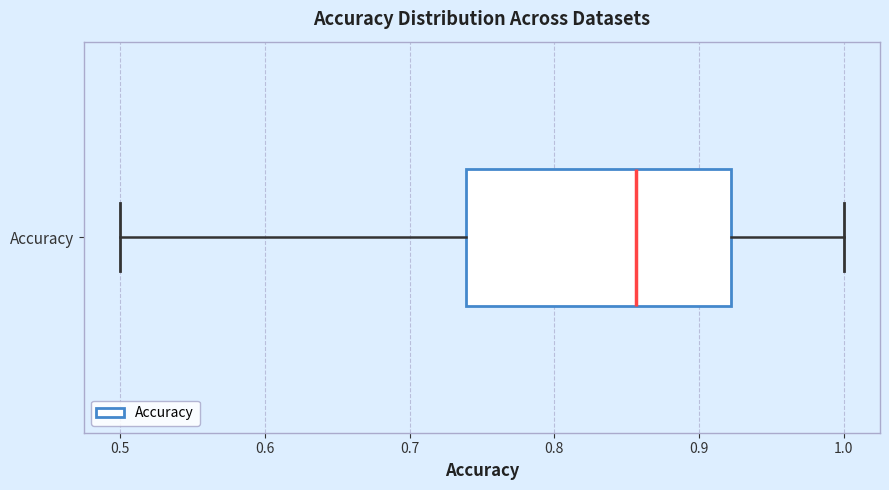

Where is the left edge of the box for Accuracy on the x-axis? The values are not printed on the chart, so give them approximately, as read against the axis.

0.74